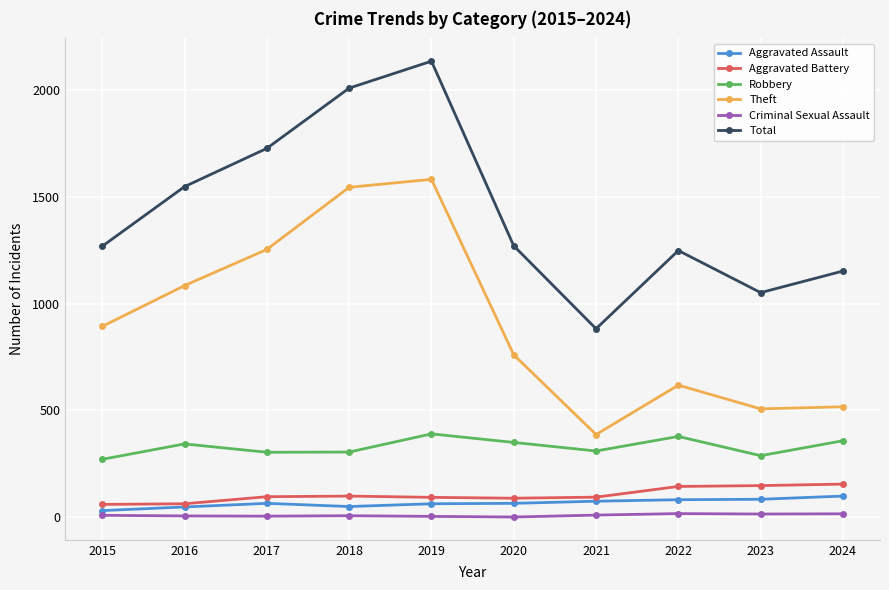

True or false: Aggravated Battery and Robbery intersect in this chart.

False